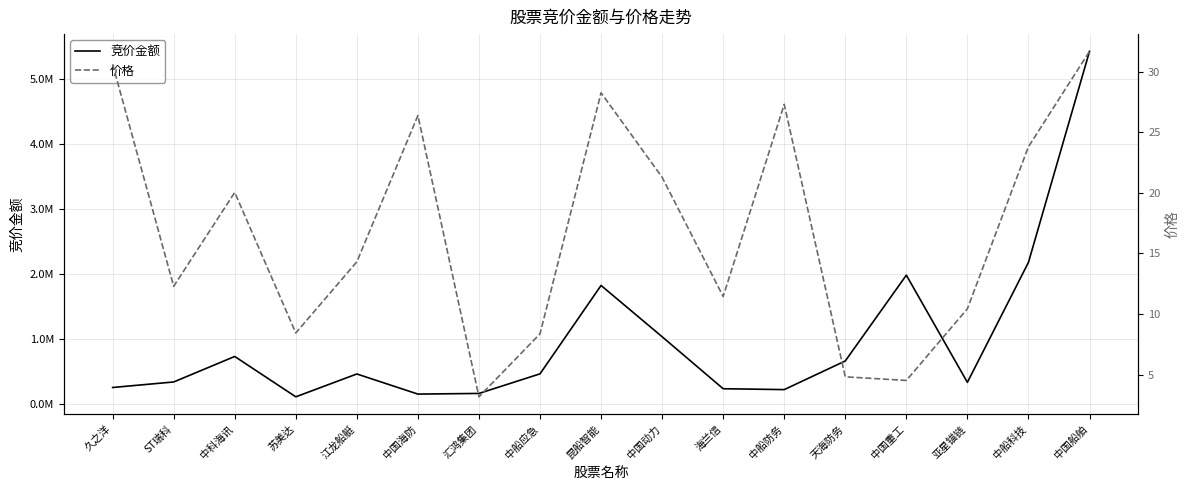

What is the label of the 1st point from the right?

中国船舶